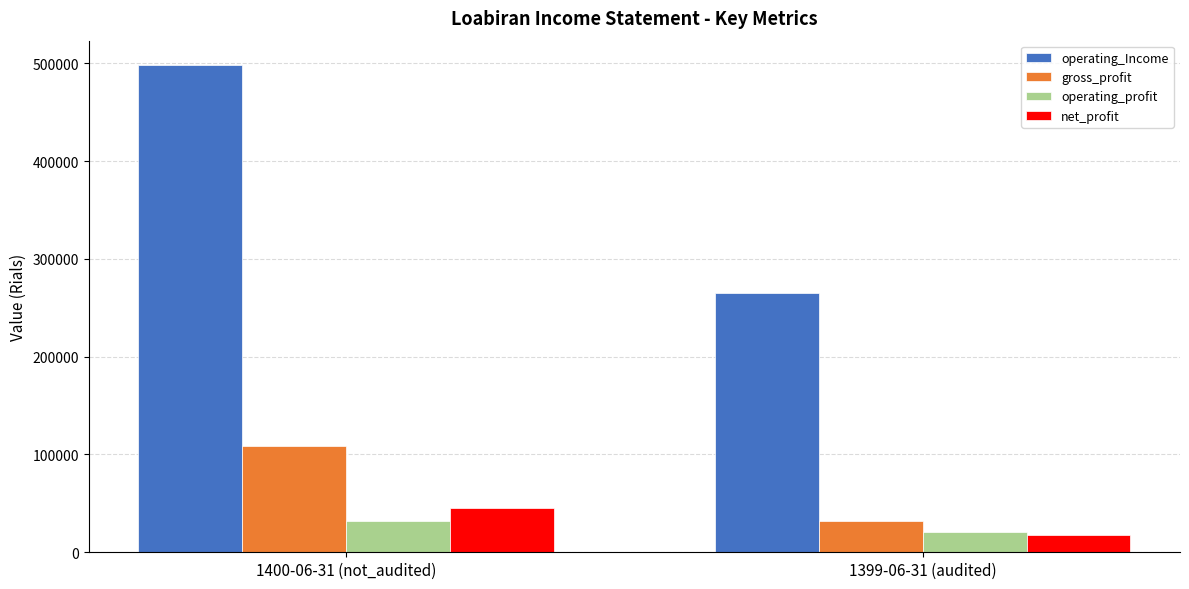

Is it true that gross_profit equals 31723 at 1399-06-31 (audited)?

True